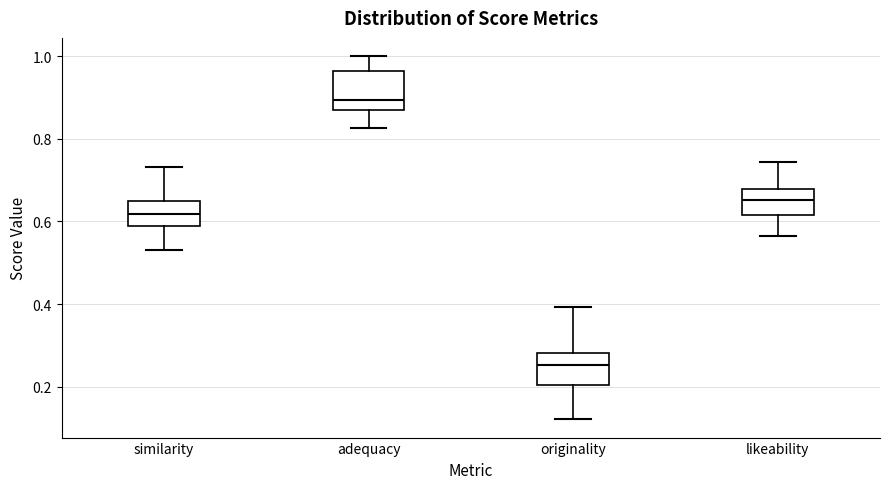

Reading left to right, transcribe this box plot: for each box, give where its median line is, the range the box spans, and where its two whiskers end, as read against the y-axis. The values are not printed on the chart, so give them approximately, as read against the axis.

similarity: median 0.62, box 0.58 to 0.64, whiskers 0.54 to 0.74
adequacy: median 0.90, box 0.86 to 0.96, whiskers 0.82 to 1.00
originality: median 0.26, box 0.20 to 0.28, whiskers 0.12 to 0.40
likeability: median 0.66, box 0.62 to 0.68, whiskers 0.56 to 0.74